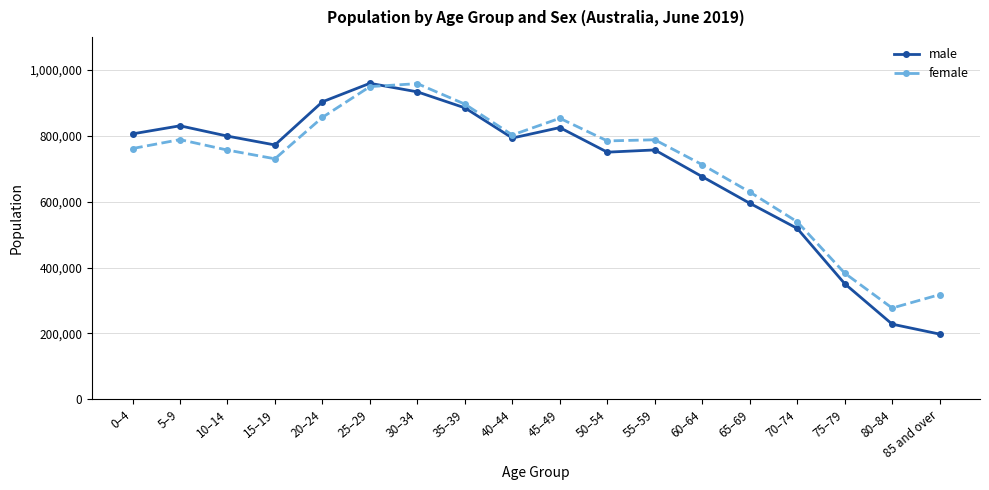

True or false: male has a value of 250389 at 60–64.

False